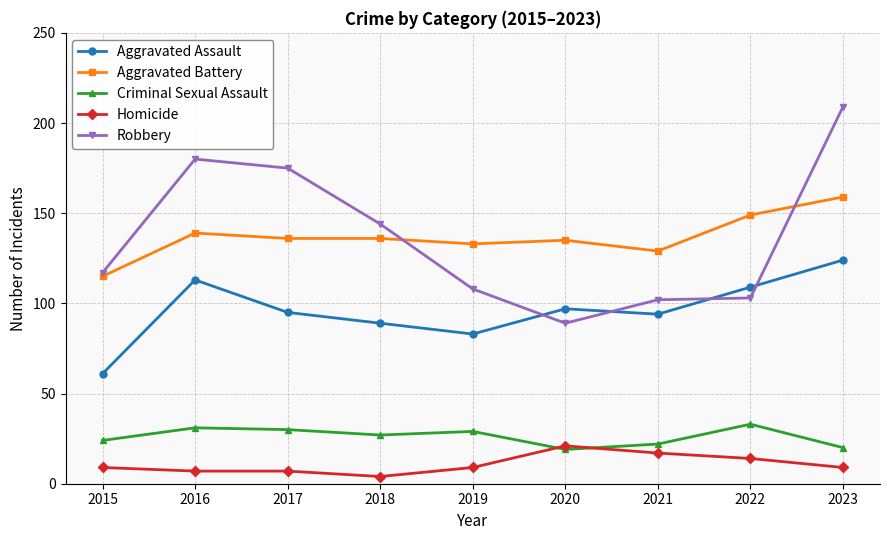

Which series has the widest spread of values?

Robbery